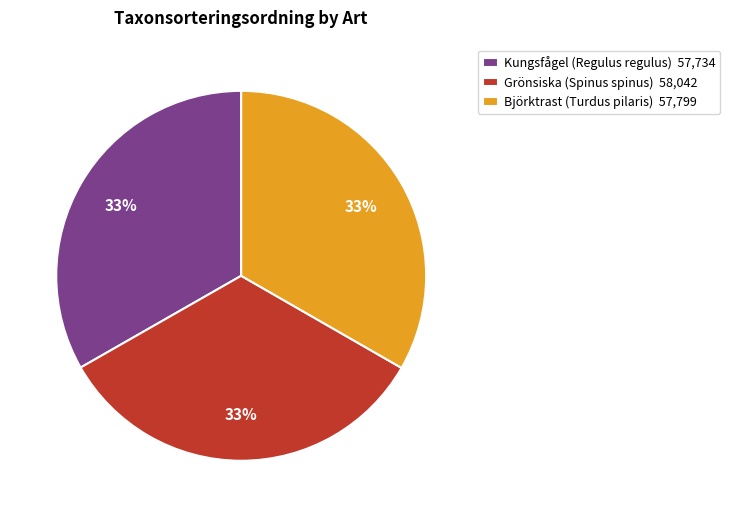

Do Björktrast (Turdus pilaris) 57,799 and Kungsfågel (Regulus regulus) 57,734 together represent more than half of the pie?

Yes